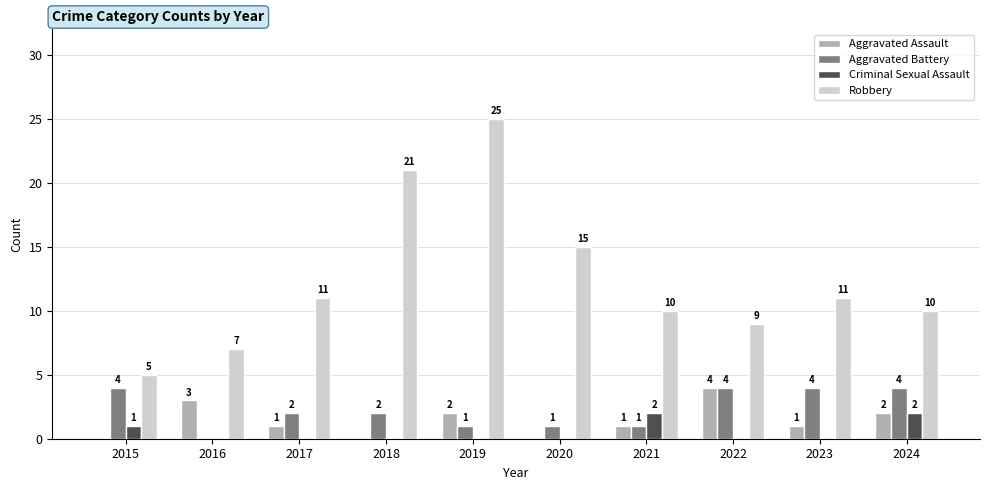

What is the total value across all series at 2018?

23